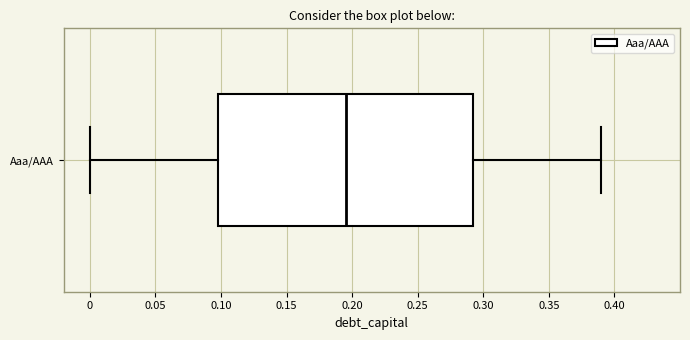

Read this box plot against the x-axis: the position of the median line, the range covered by the box, and the ends of both whiskers. The values are not printed on the chart, so give them approximately, as read against the axis.

median 0.195, box 0.100 to 0.295, whiskers 0.000 to 0.390